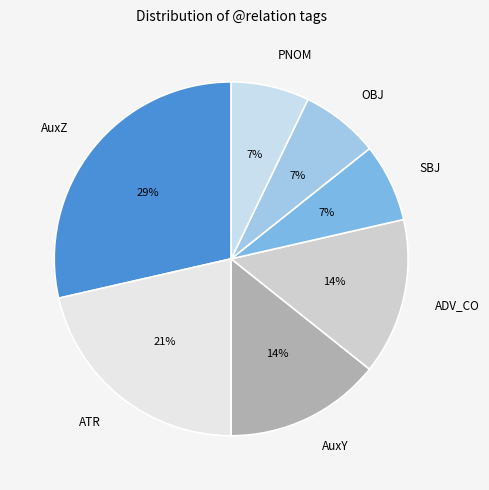

To the nearest percent, what is the difference between the AuxY and PNOM slice percentages?

7%